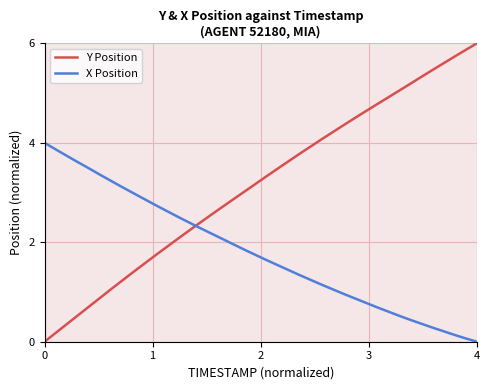

List the series in order of their overall mean, highest first.

Y Position, X Position